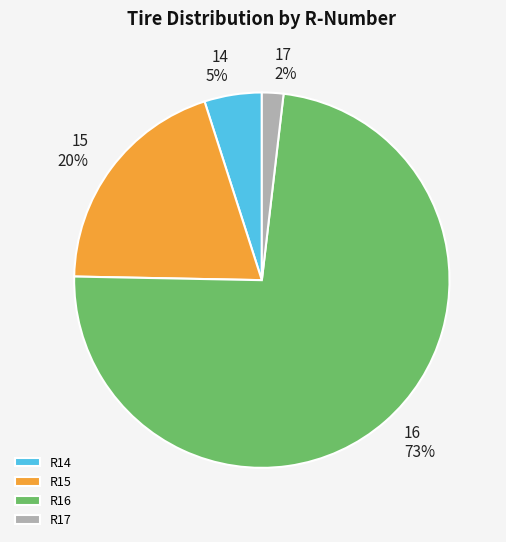

Does R16 represent more than half of the total?

Yes